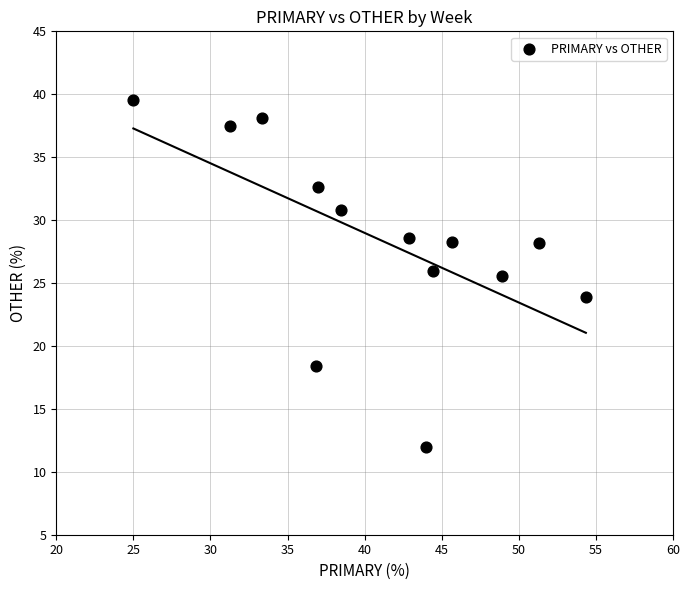

What is the range of X values (max minus min)?

29.3